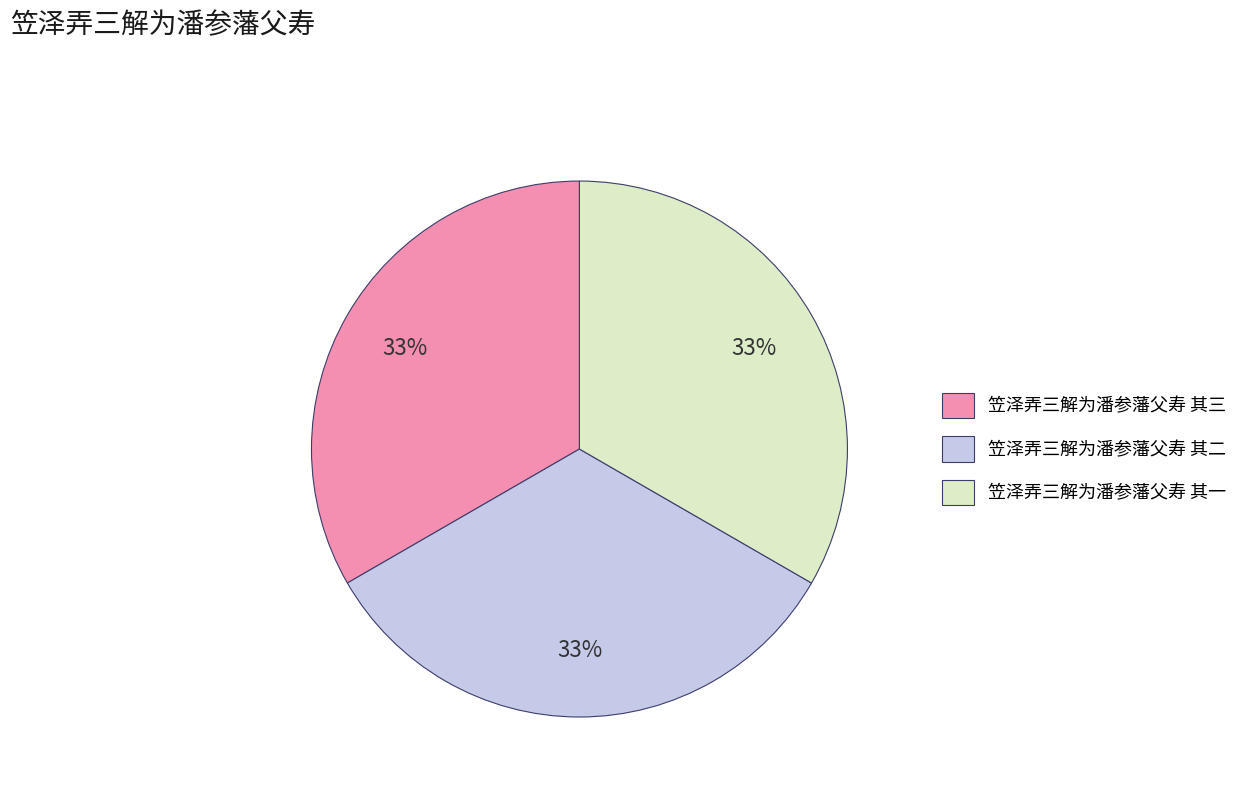

The 笠泽弄三解为潘参藩父寿 其三 slice represents 33% of the pie. True or false?

True